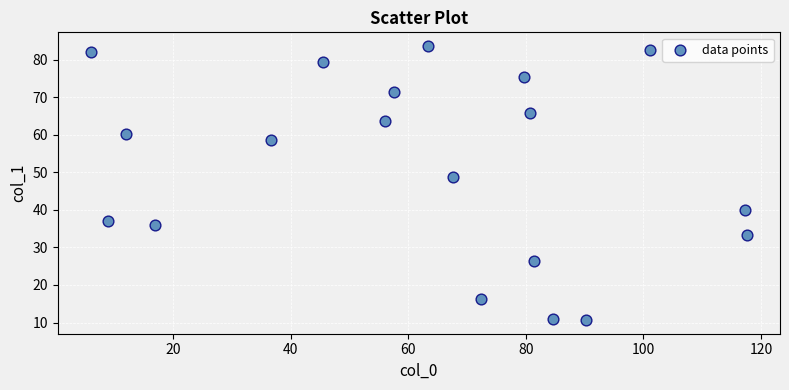

What Y value in the scatter plot is closest to 47?

48.7